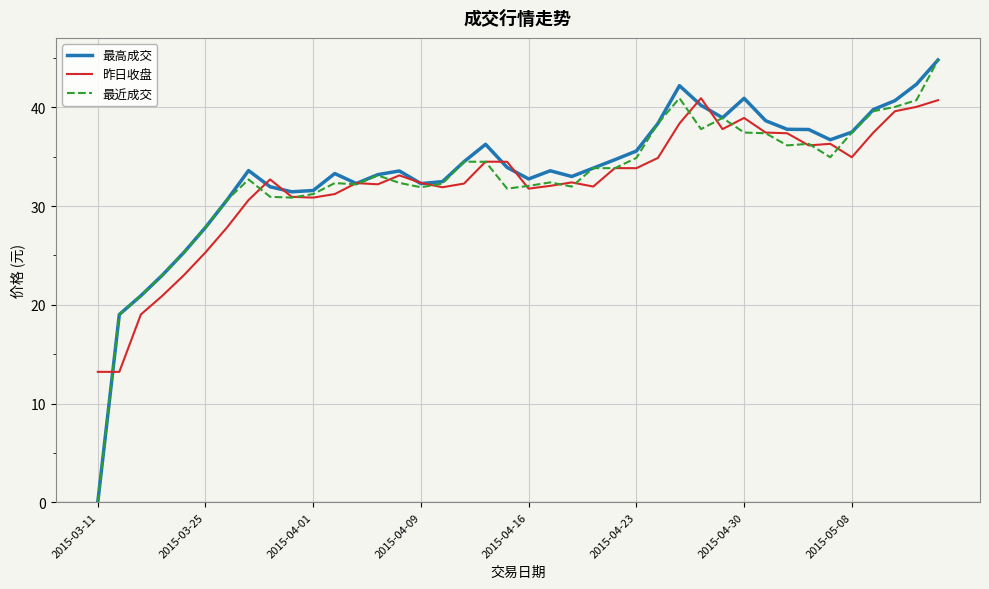

At how many categories does at least one series exceed 1?

40